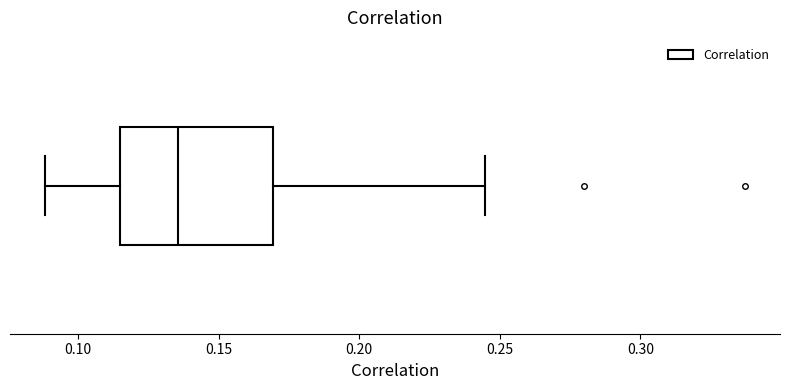

Where does the right whisker of the box end on the x-axis? The values are not printed on the chart, so give them approximately, as read against the axis.

0.245